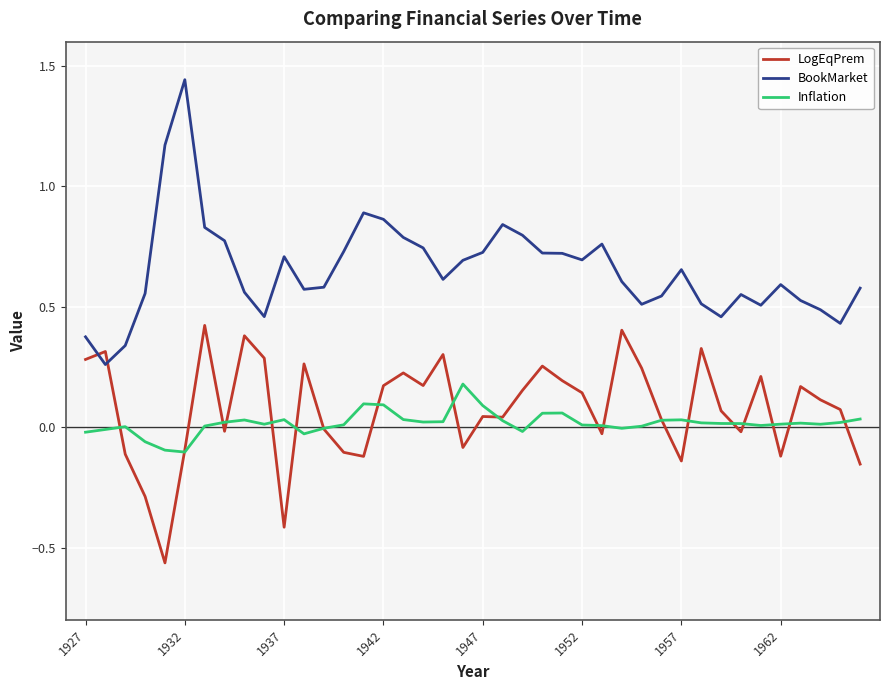

List the series in order of their peak value, highest first.

BookMarket, LogEqPrem, Inflation